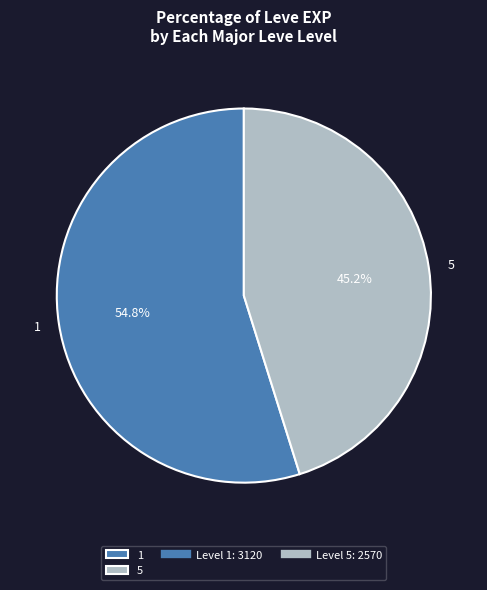

Is there a majority slice in this chart?

Yes